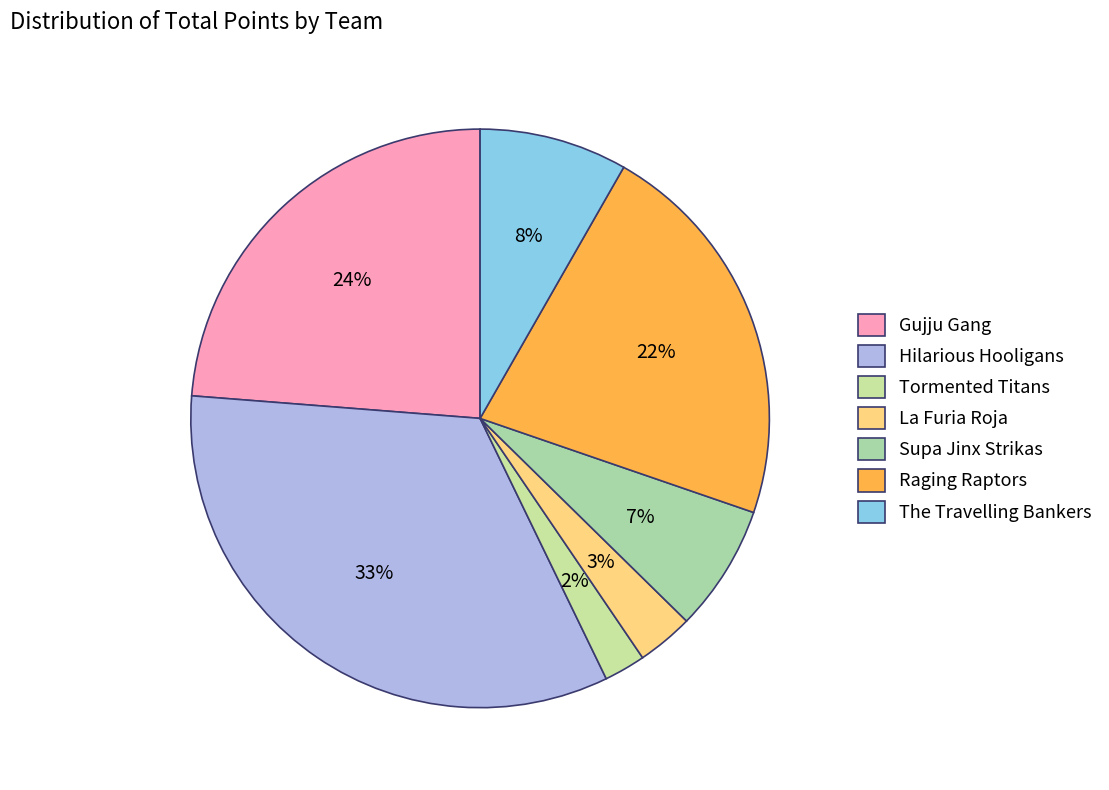

Which category has the smallest portion of the pie?

Tormented Titans